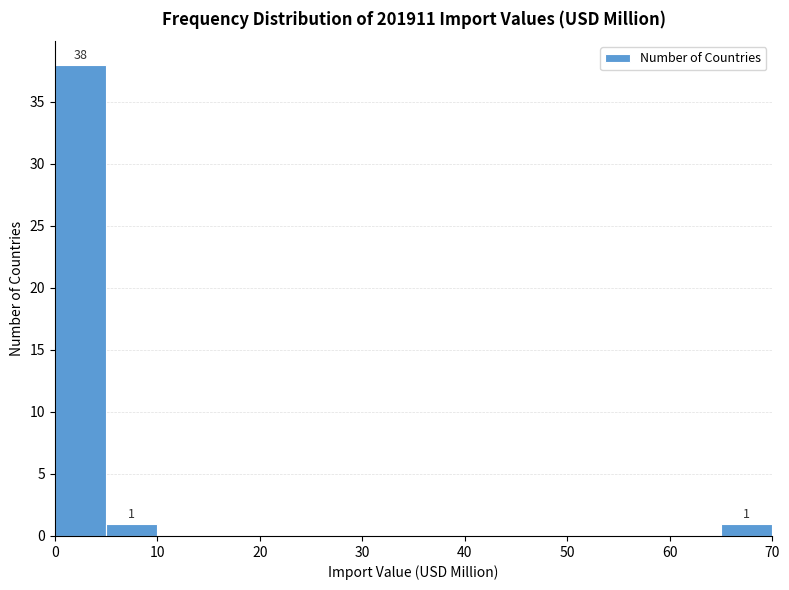

Over which range of the x-axis is the bar tallest?

0 to 5